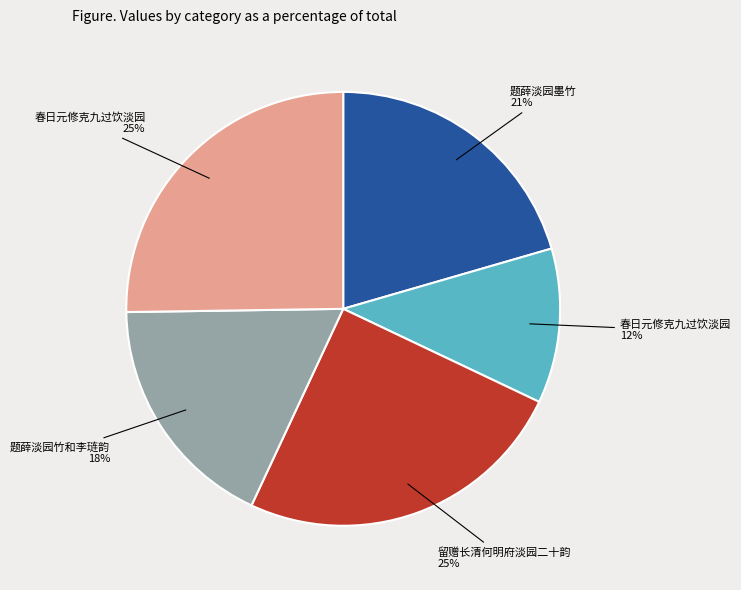

Is there a majority slice in this chart?

No